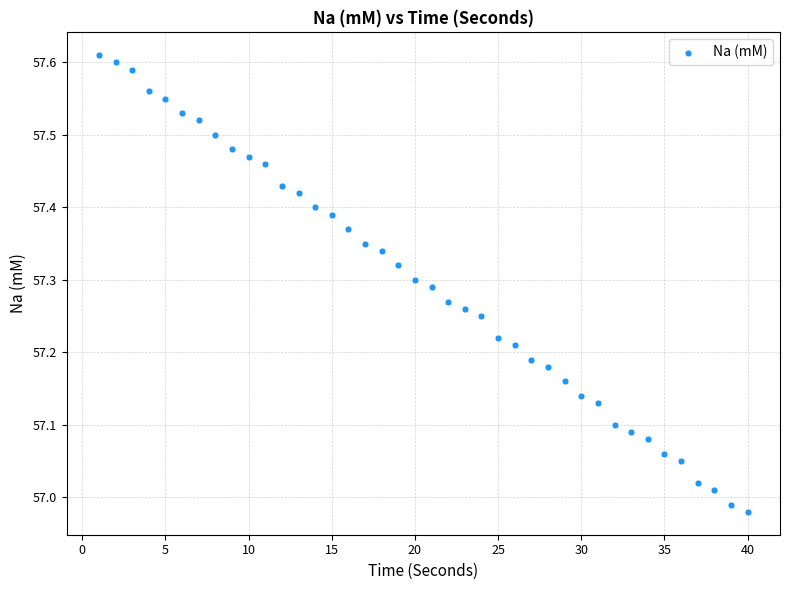

What is the range of X values (max minus min)?

39.0